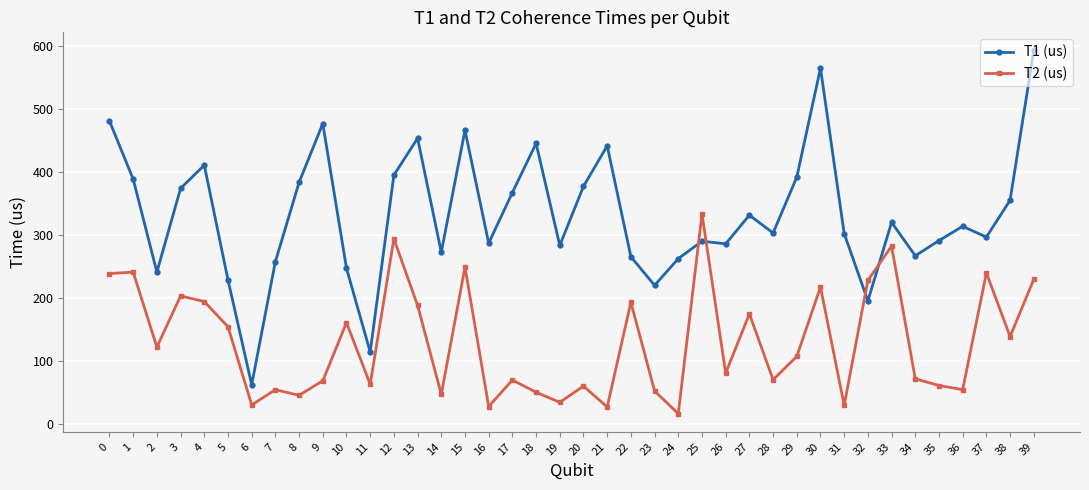

What is the minimum value for T2 (us)?

16.1